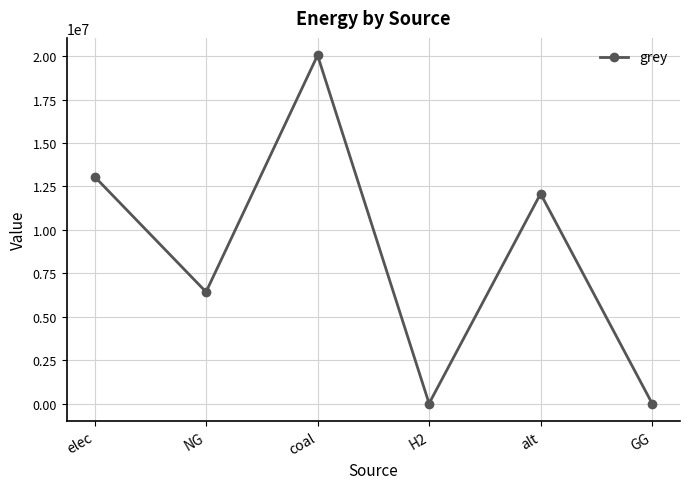

At which label is the value closest to 10027689?

alt